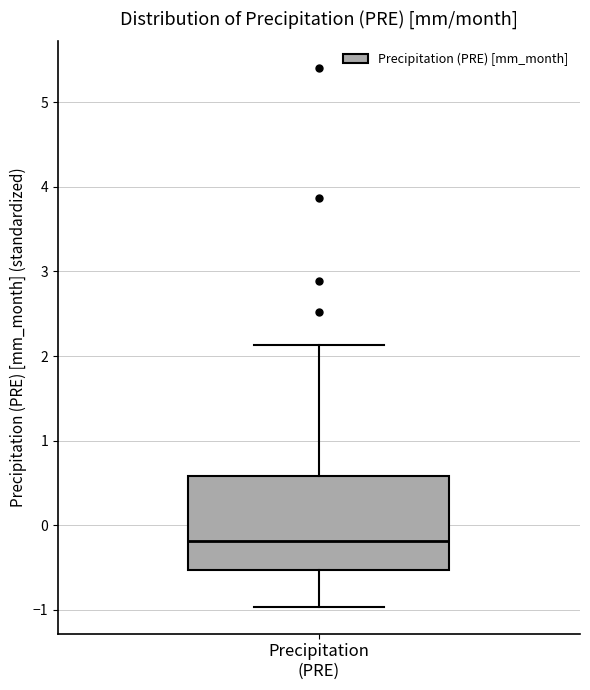

Where does the median line of the box for Precipitation (PRE) sit on the y-axis? The values are not printed on the chart, so give them approximately, as read against the axis.

-0.2